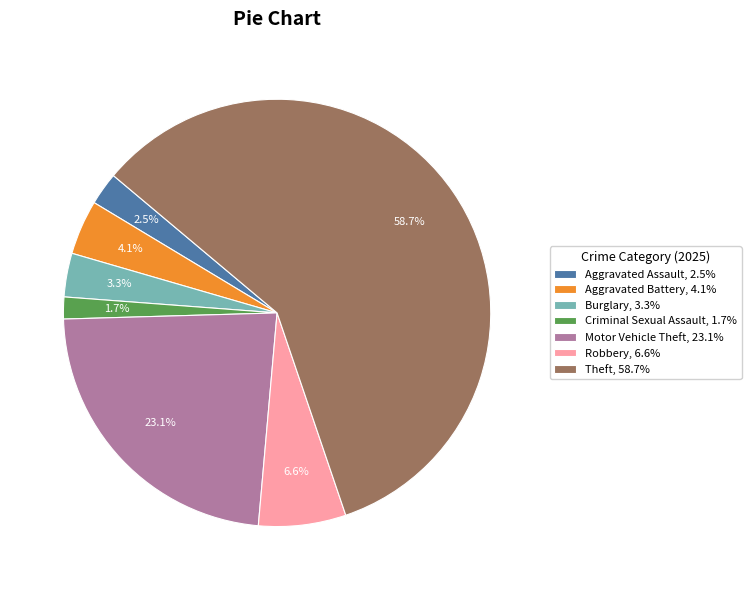

What portion of the pie excludes Theft, 58.7%?

41.3%